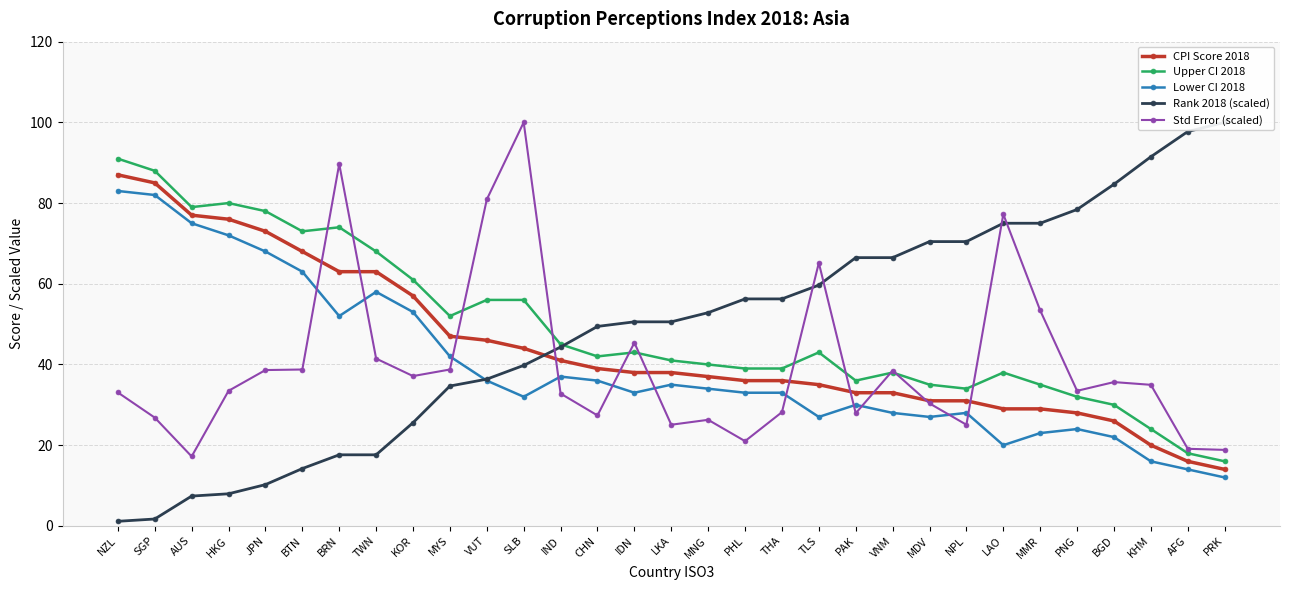

What is the difference between the highest and lowest values at MDV?

43.5